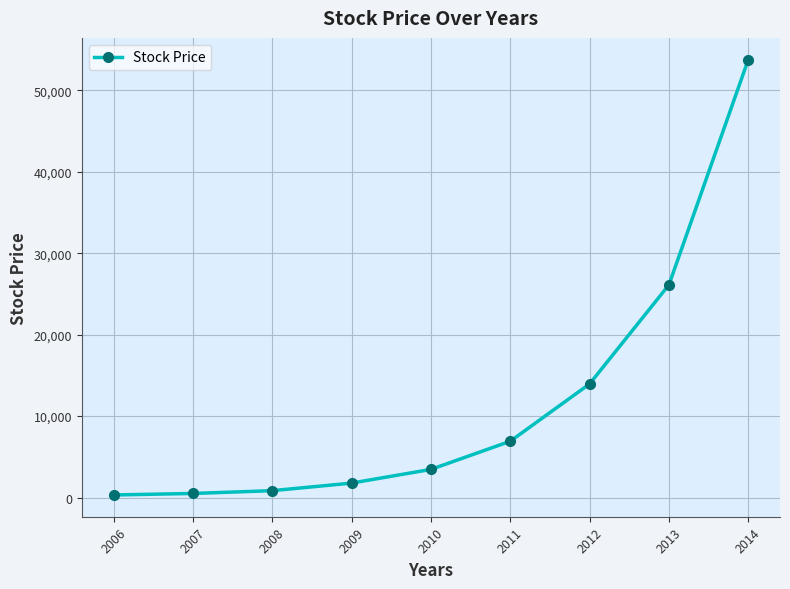

How many lines are shown in the chart?

1